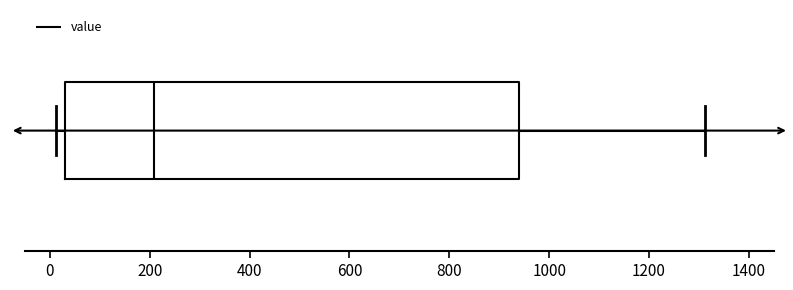

Transcribe this box plot: give where the median line is, the range the box spans, and where the two whiskers end, as read against the x-axis. The values are not printed on the chart, so give them approximately, as read against the axis.

median 200, box 40 to 940, whiskers 20 to 1320